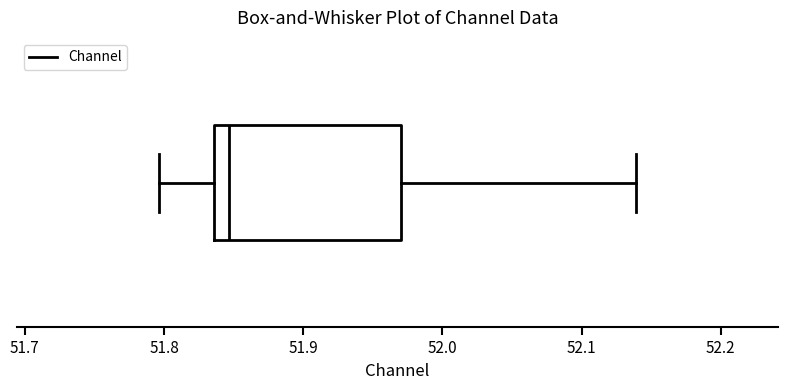

Where does the median line of the box sit on the x-axis? The values are not printed on the chart, so give them approximately, as read against the axis.

51.85